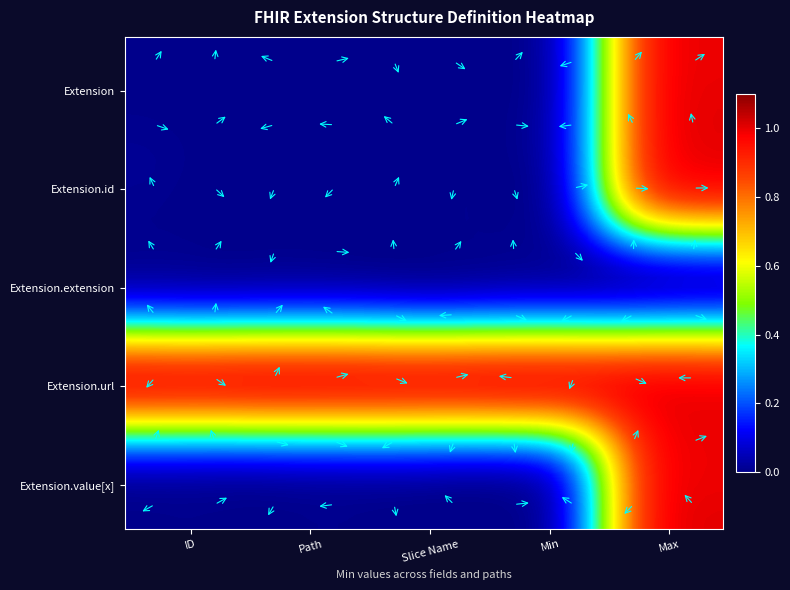

How many data points does each series have?

5